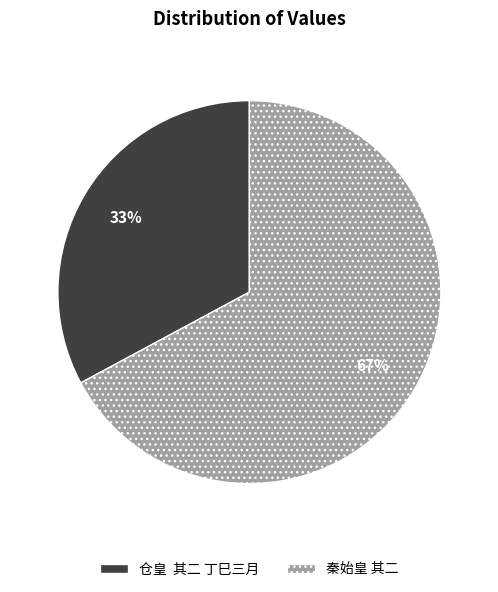

What is the majority slice?

秦始皇 其二